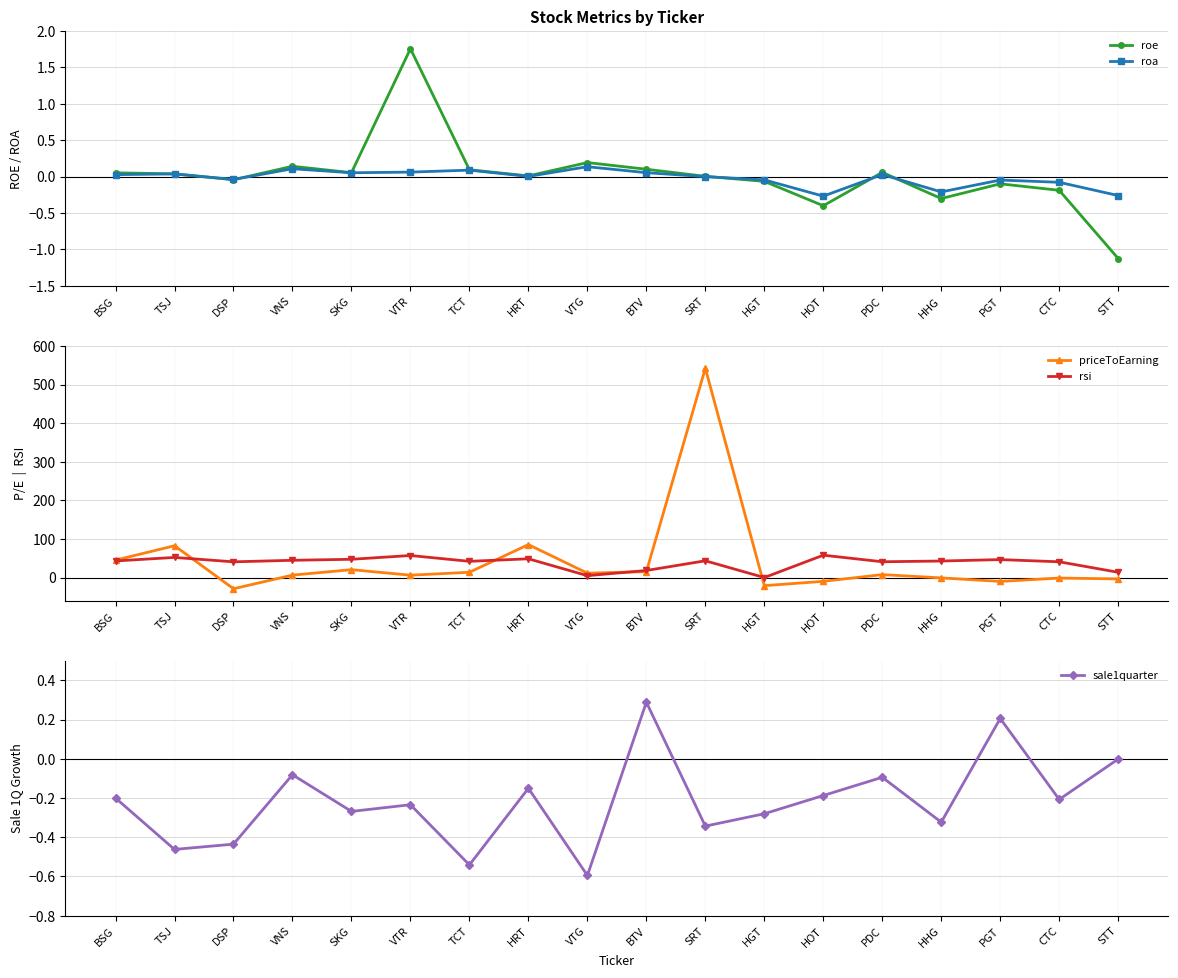

How many values in the sale1quarter series are below 0?

16